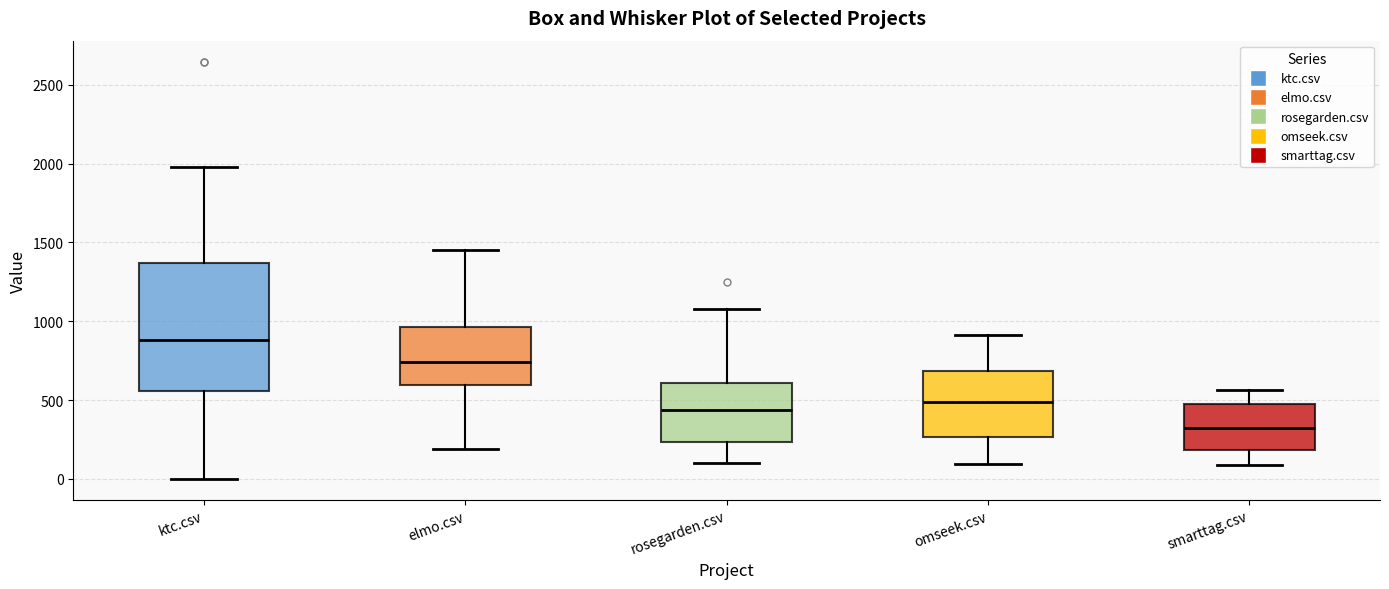

Which box is the tallest, from its lower edge to its upper edge?

ktc.csv